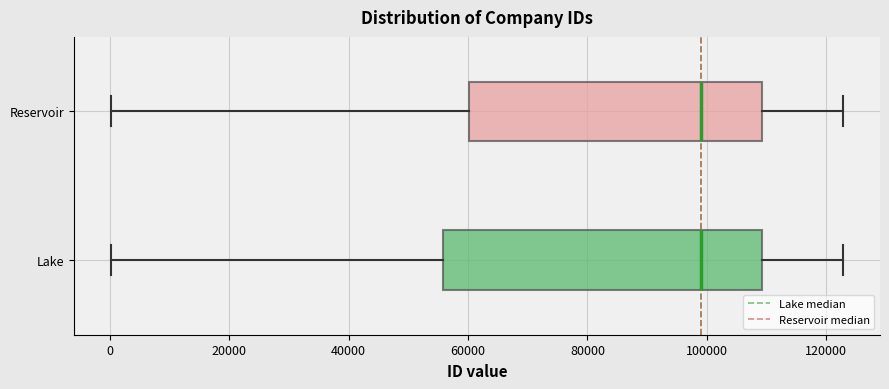

Reading bottom to top, transcribe this box plot: for each box, give where its median line is, the range the box spans, and where its two whiskers end, as read against the x-axis. The values are not printed on the chart, so give them approximately, as read against the axis.

Lake: median 98000, box 56000 to 110000, whiskers 0 to 122000
Reservoir: median 98000, box 60000 to 110000, whiskers 0 to 122000